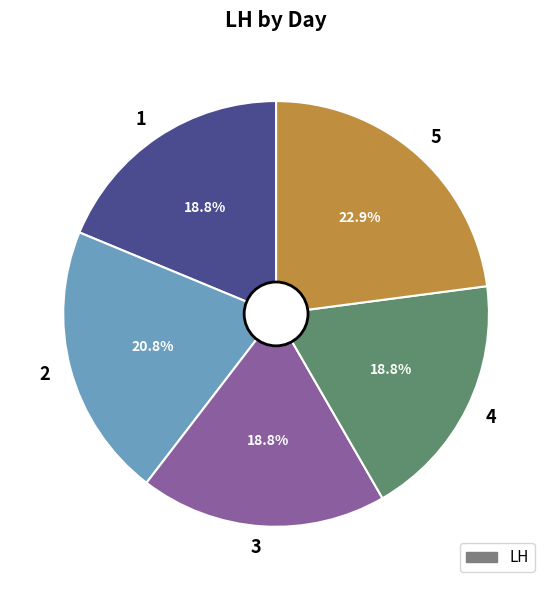

What percentage is the 2 slice, to the nearest percent?

21%